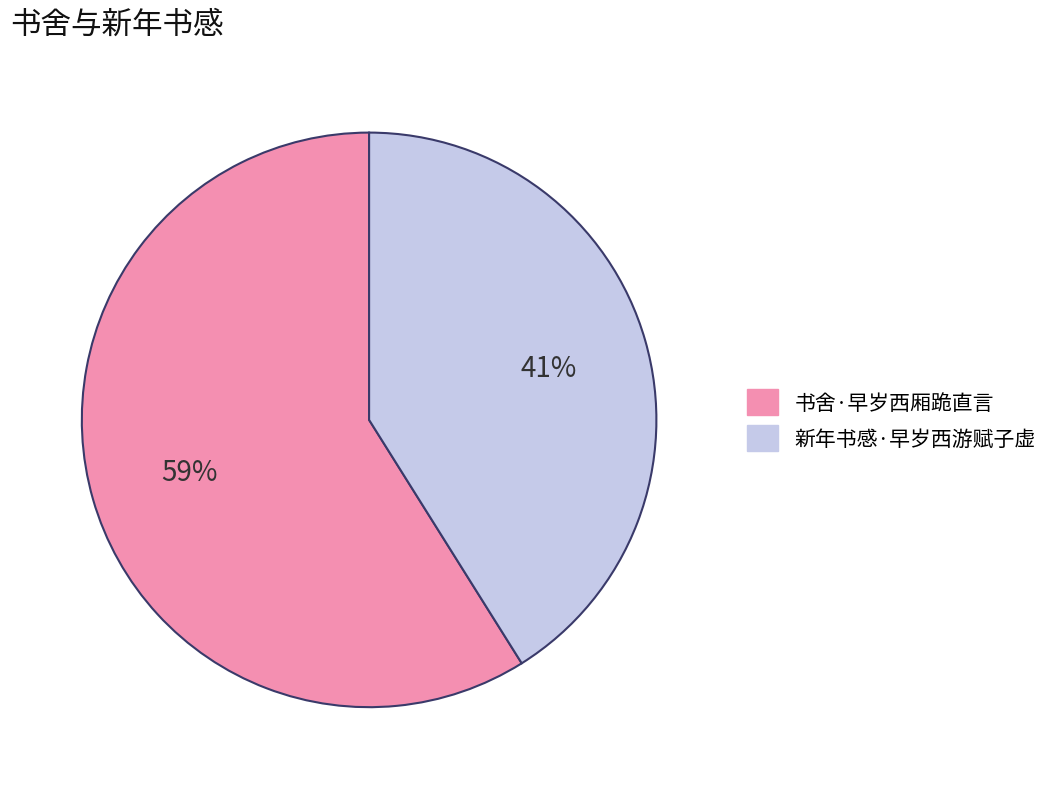

Which has a higher value, 新年书感·早岁西游赋子虚 or 书舍·早岁西厢跪直言?

书舍·早岁西厢跪直言